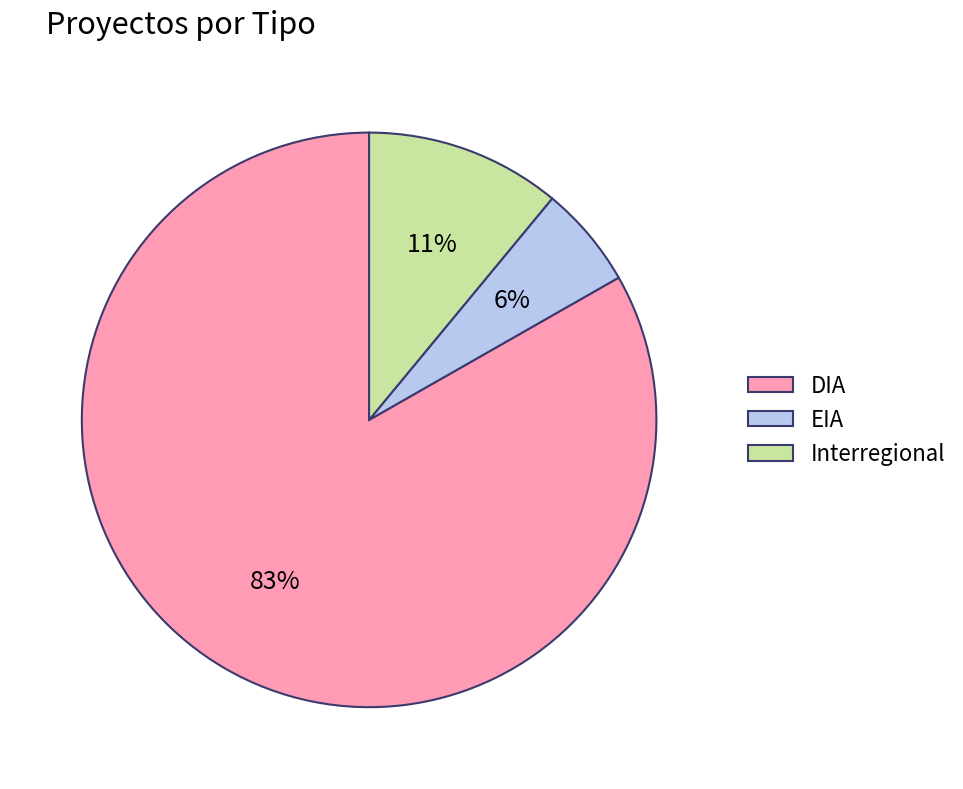

How many slices are in this pie chart?

3